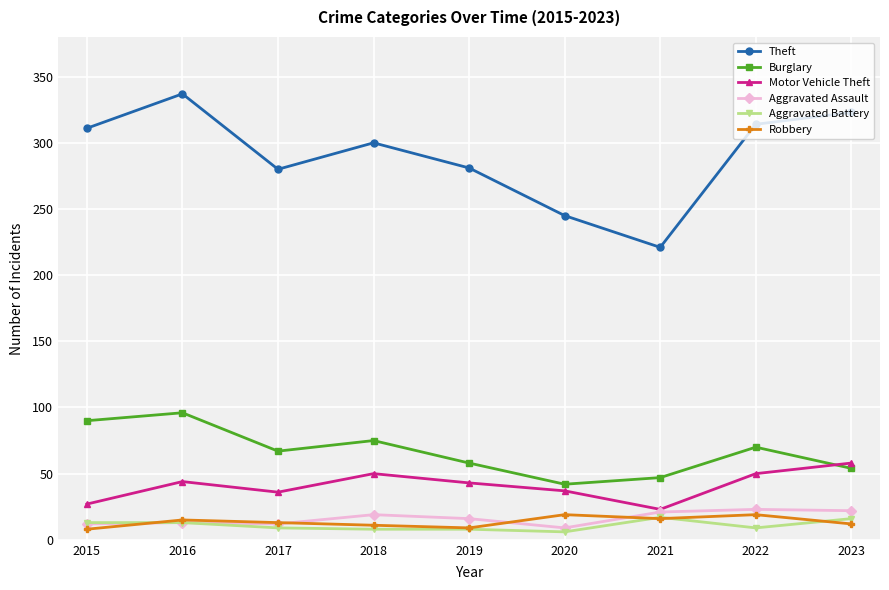

How many lines are shown in the chart?

6